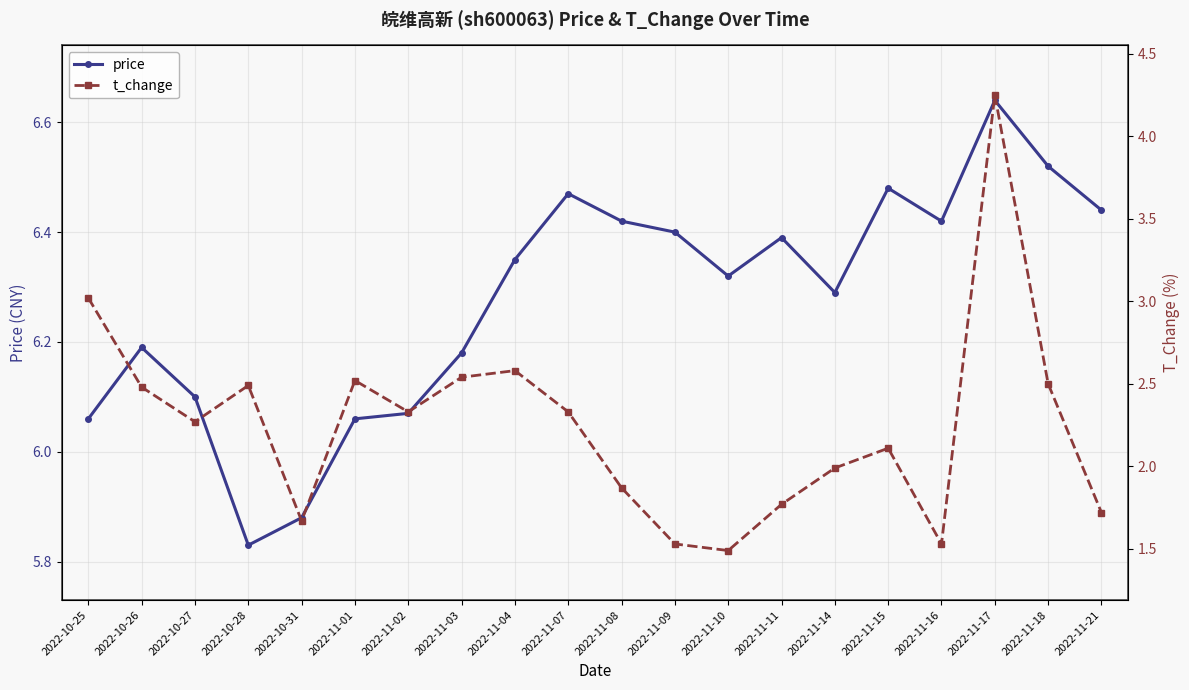

Is this an area chart (filled region under the line)?

No